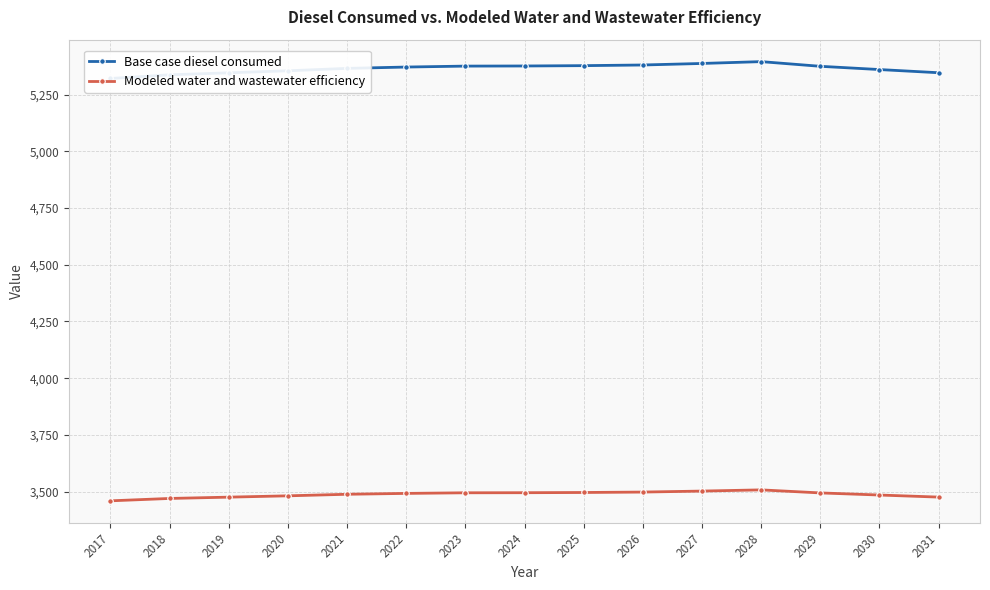

How many distinct data groups are displayed?

2